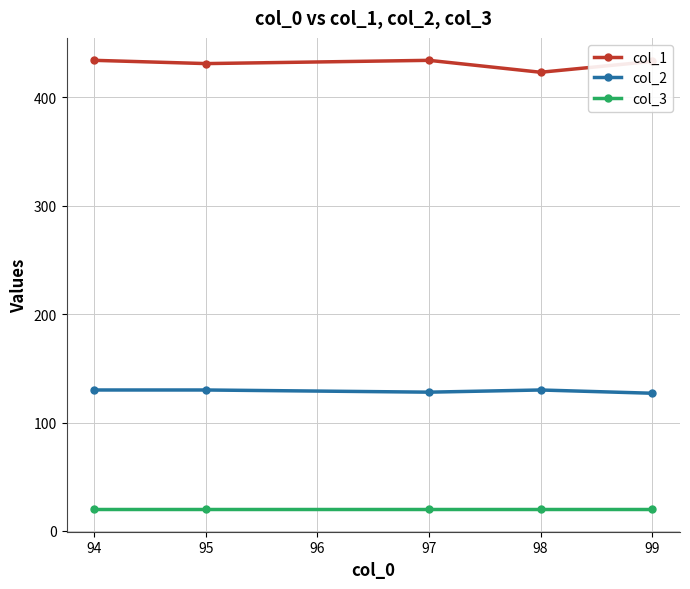

What is the spread (max minus min) of values at 94?

414